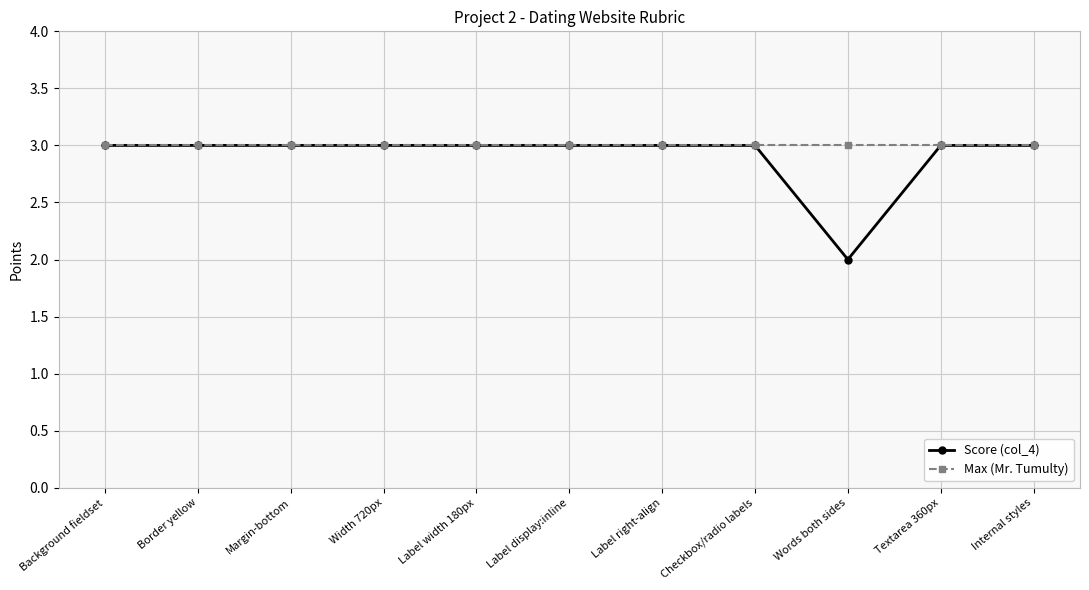

What is the highest value of the Score (col_4) series?

3